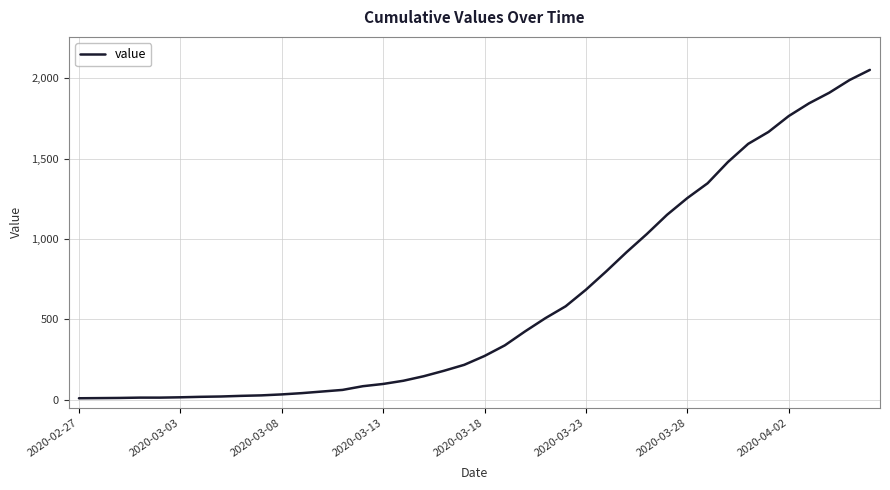

What is the maximum value shown in the chart?

2052